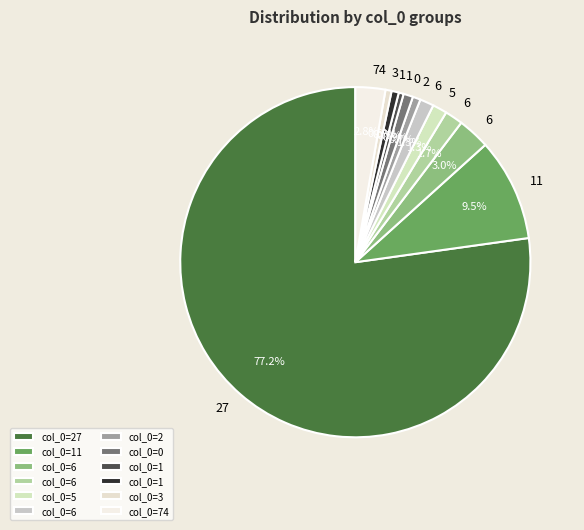

How many slices are in this pie chart?

12